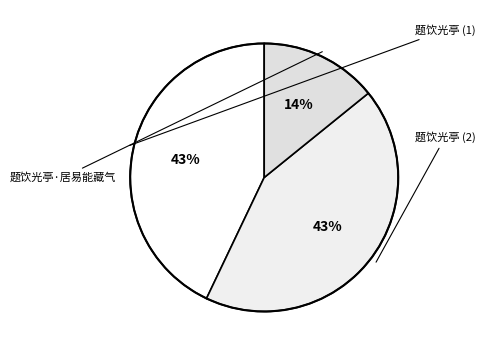

What is the smallest slice in the pie chart?

题饮光亭·居易能藏气